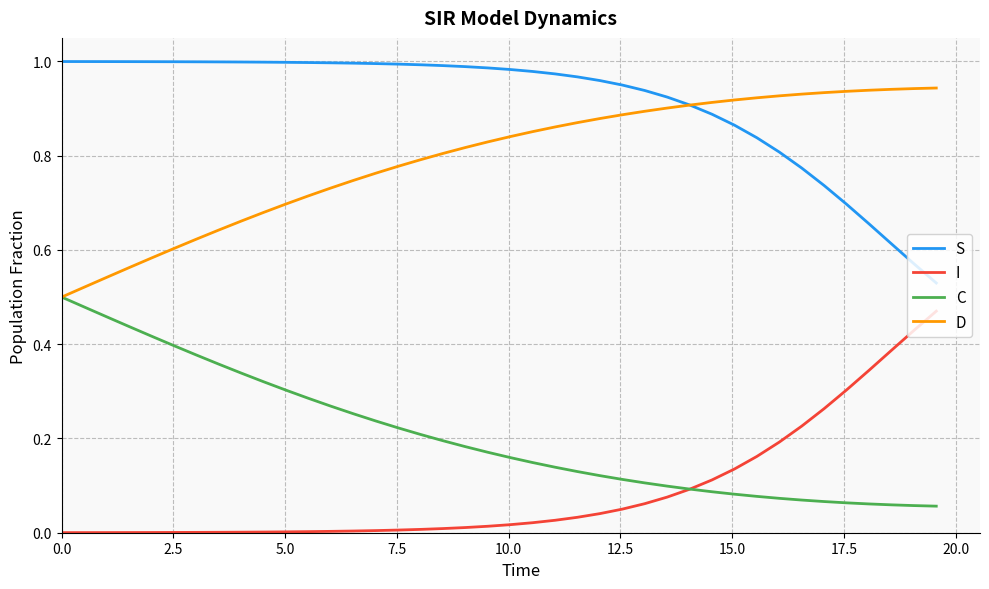

True or false: C and S intersect in this chart.

False